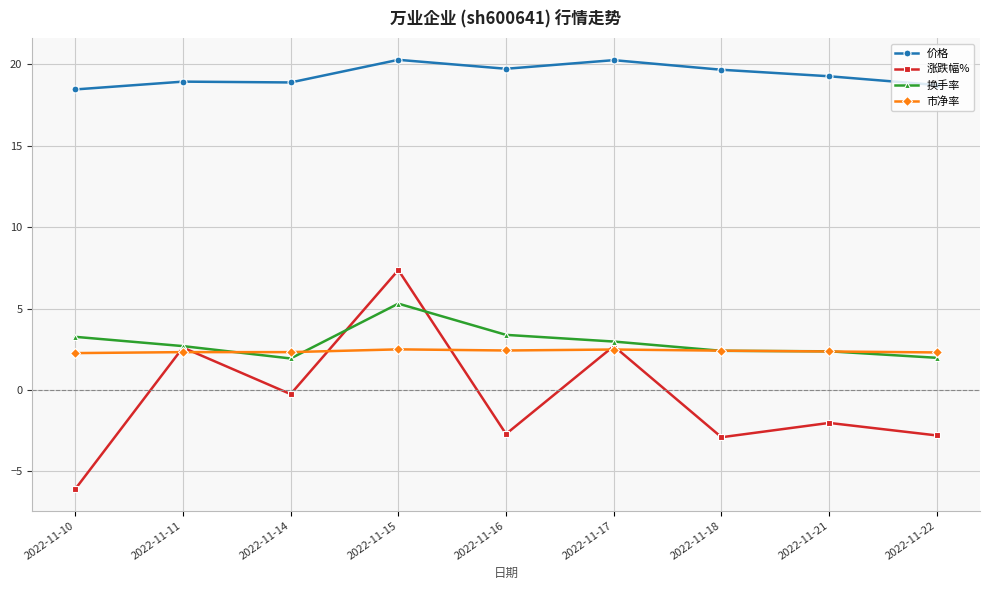

What is the total value across all series at 2022-11-21?

22.0